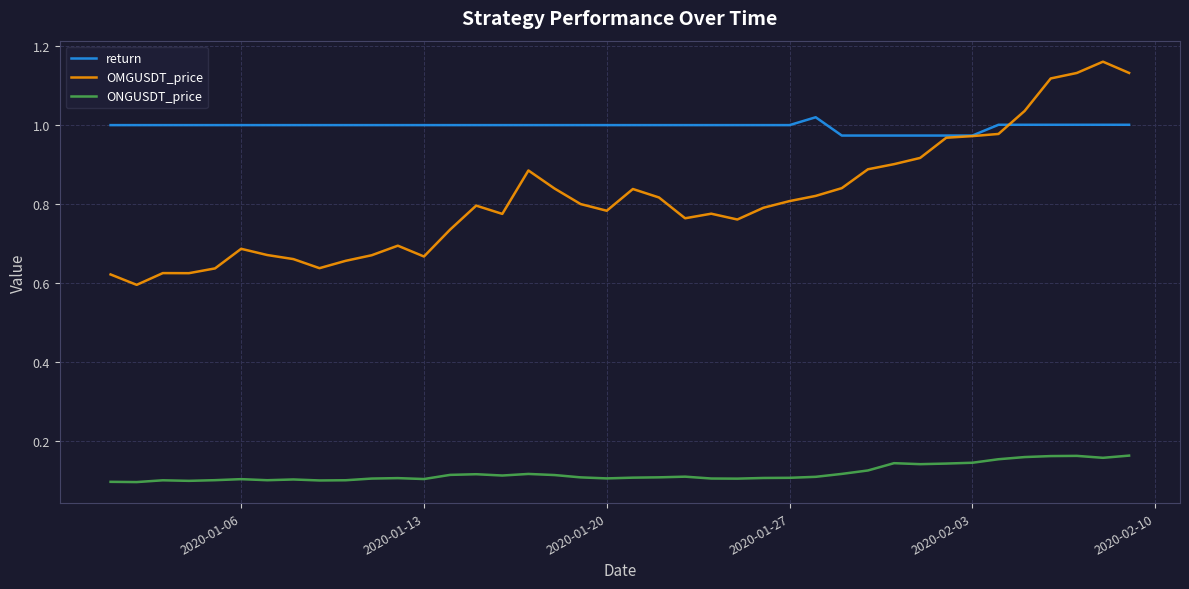

True or false: ONGUSDT_price and OMGUSDT_price cross at least once.

False